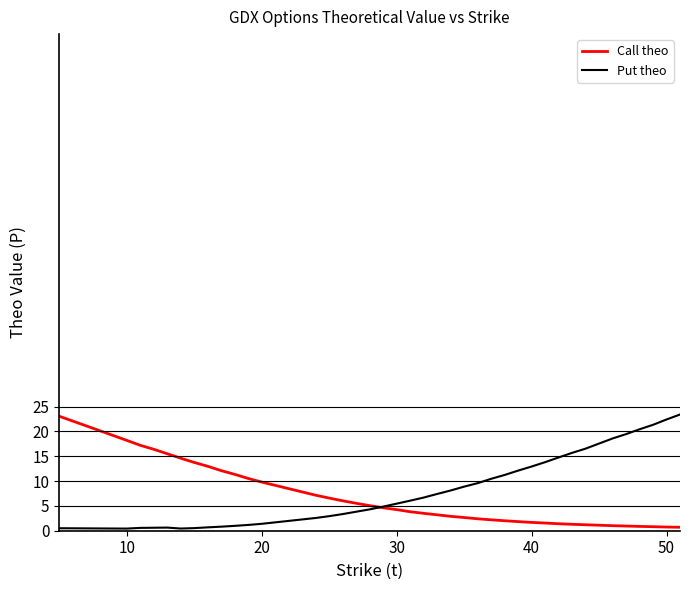

What is the maximum value shown in the chart?

23.4